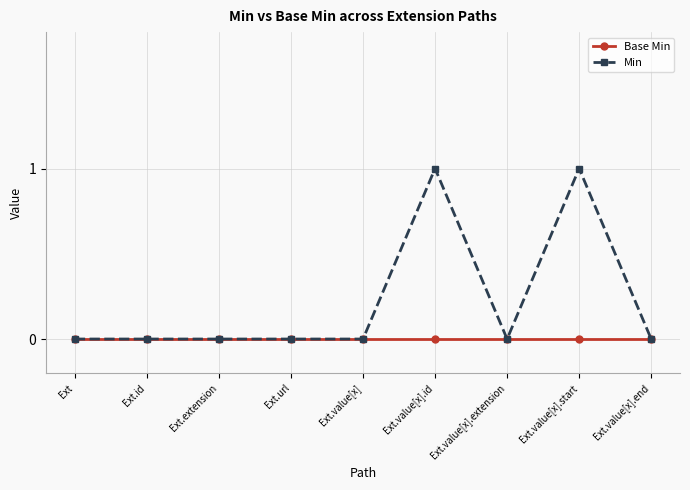

List the series in order of their peak value, lowest first.

Base Min, Min